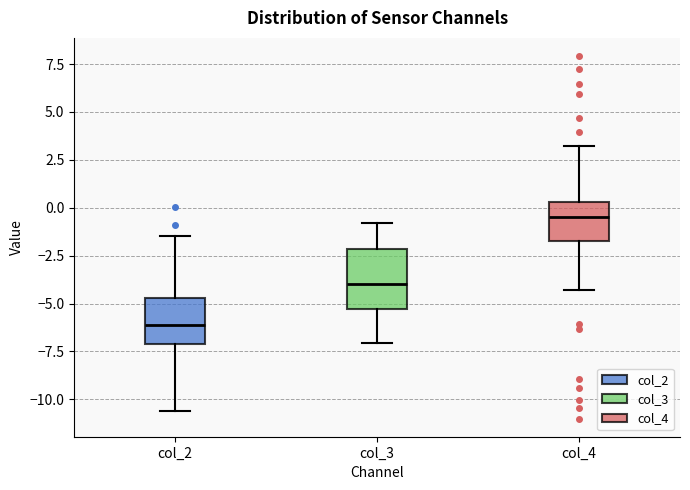

Reading left to right, transcribe this box plot: for each box, give where its median line is, the range the box spans, and where its two whiskers end, as read against the y-axis. The values are not printed on the chart, so give them approximately, as read against the axis.

col_2: median -6.0, box -7.0 to -4.5, whiskers -10.5 to -1.5
col_3: median -4.0, box -5.5 to -2.0, whiskers -7.0 to -1.0
col_4: median -0.5, box -1.5 to 0.5, whiskers -4.5 to 3.0